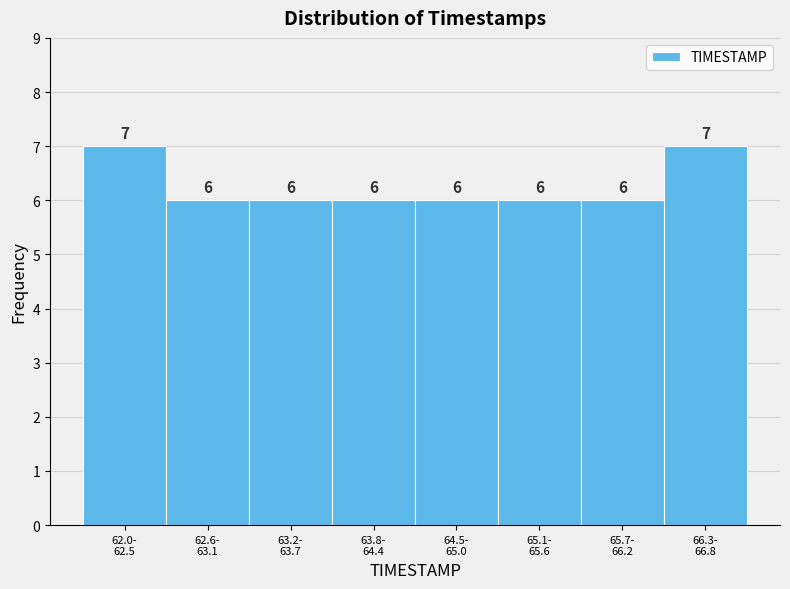

Reading right to left, transcribe all the data shown in this chart.

7	6	6	6	6	6	6	7